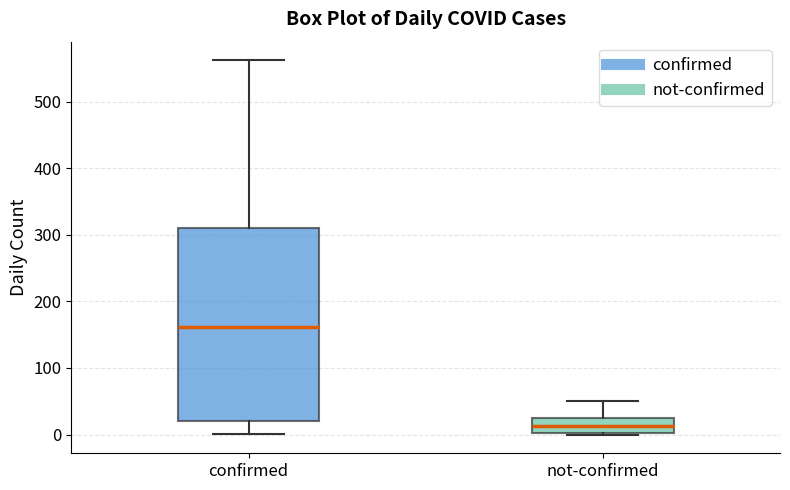

Comparing the boxes themselves (not the whiskers), which one is the tallest?

confirmed